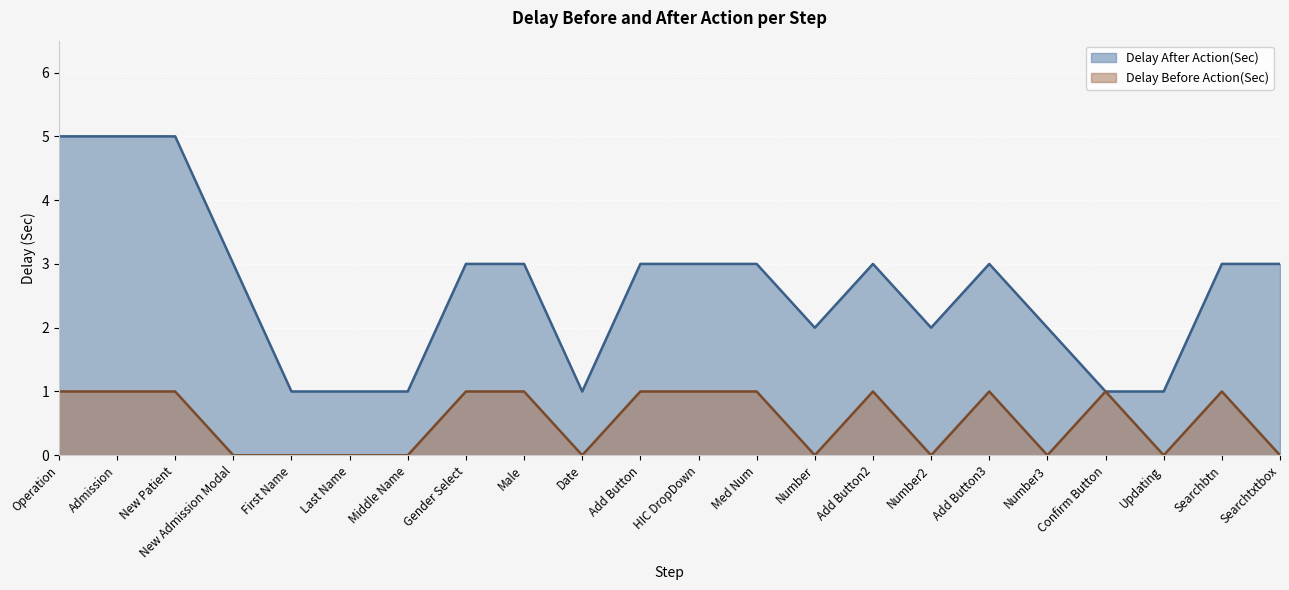

How many lines are shown in the chart?

2